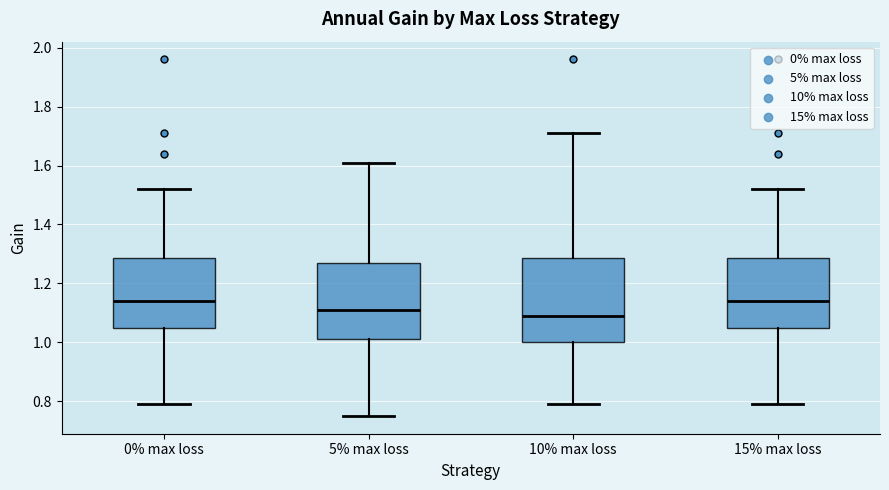

Comparing the boxes themselves (not the whiskers), which one is the tallest?

10% max loss